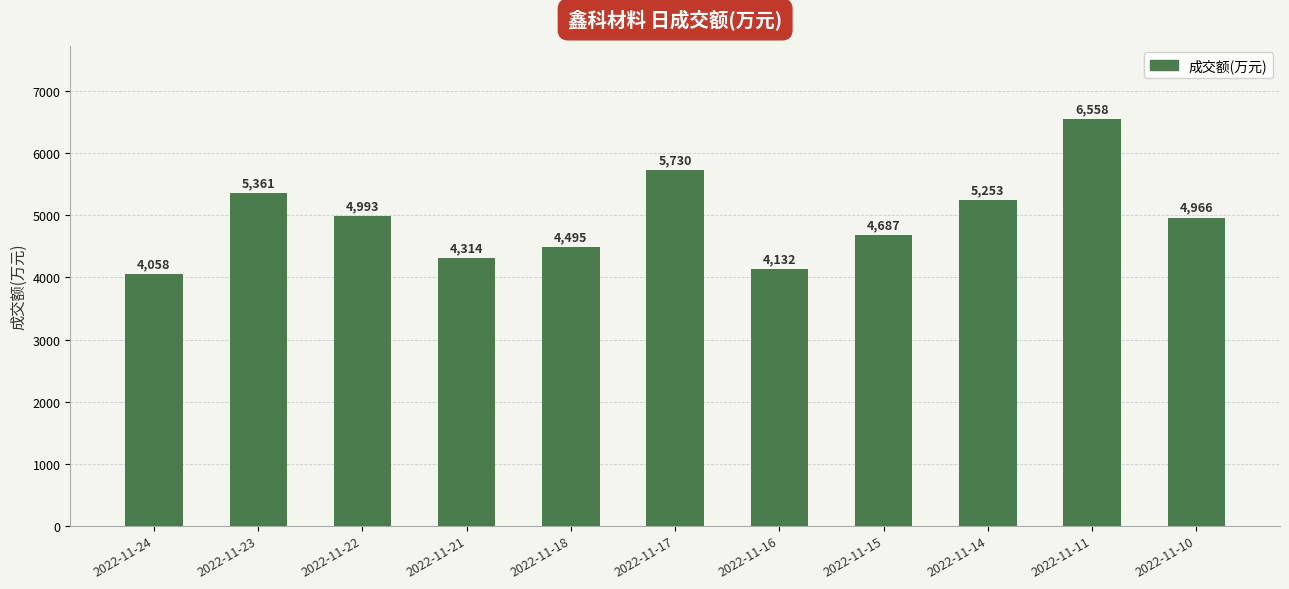

Between 2022-11-14 and 2022-11-11, which is larger?

2022-11-11